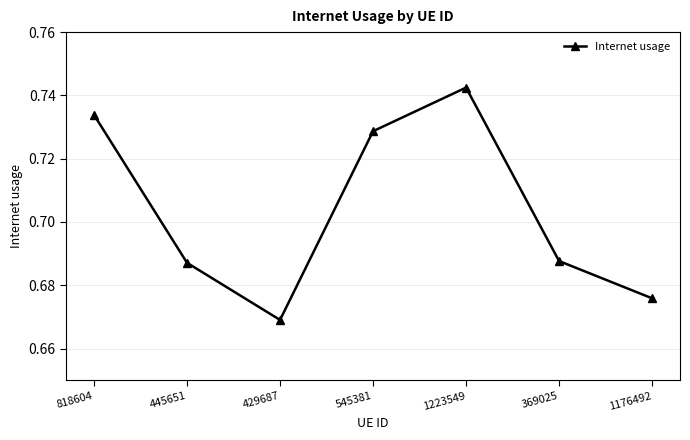

At which label is the value closest to 0?

429687